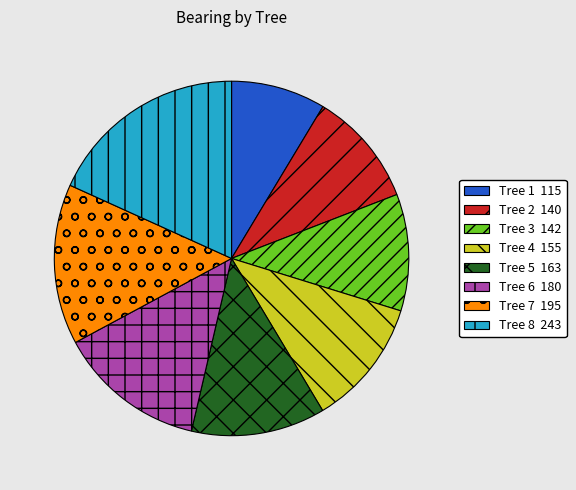

Is there any slice that represents more than half of the pie?

No